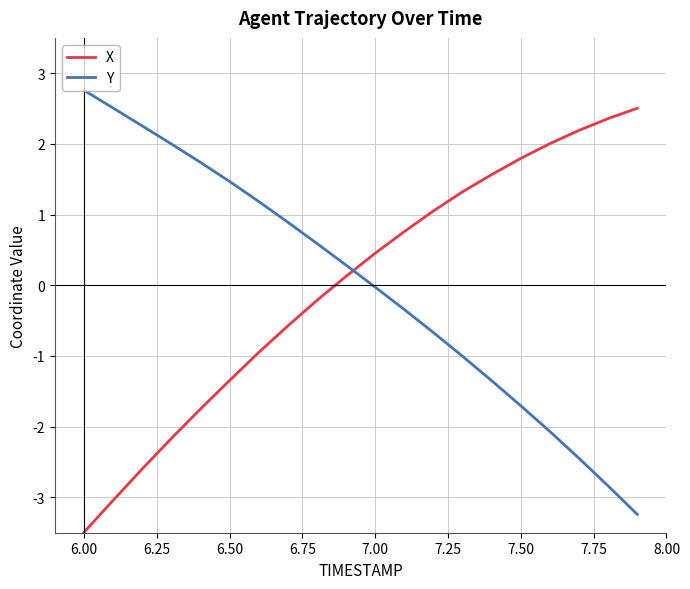

After their last crossing, which series has the higher values: X or Y?

X